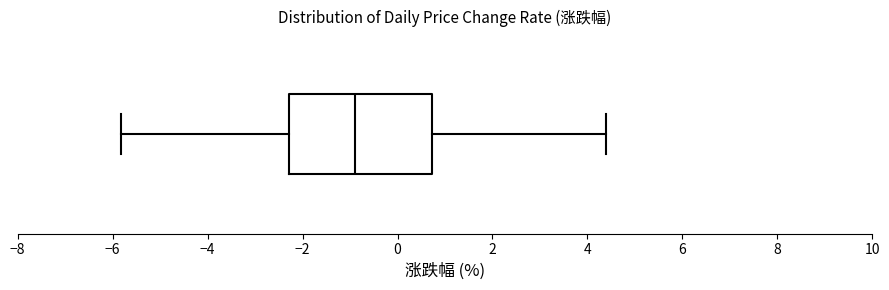

Where does the median line of the box sit on the x-axis? The values are not printed on the chart, so give them approximately, as read against the axis.

-0.8